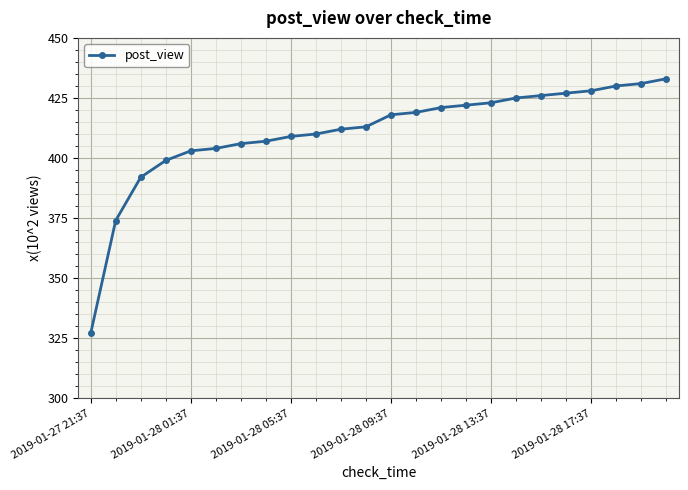

How many categories are shown in the chart?

24